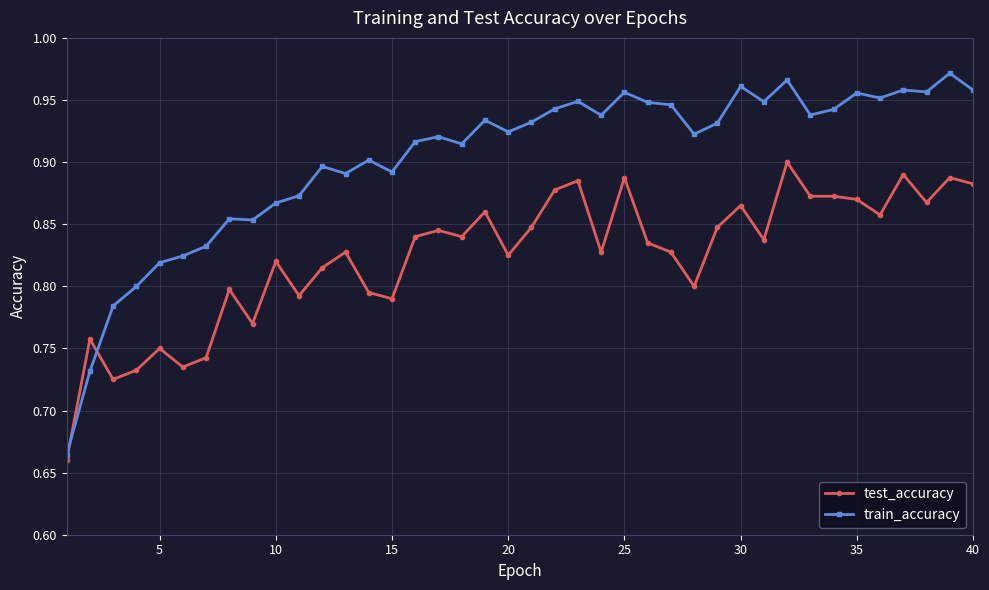

Rank the series by their average value, from highest to lowest.

train_accuracy, test_accuracy